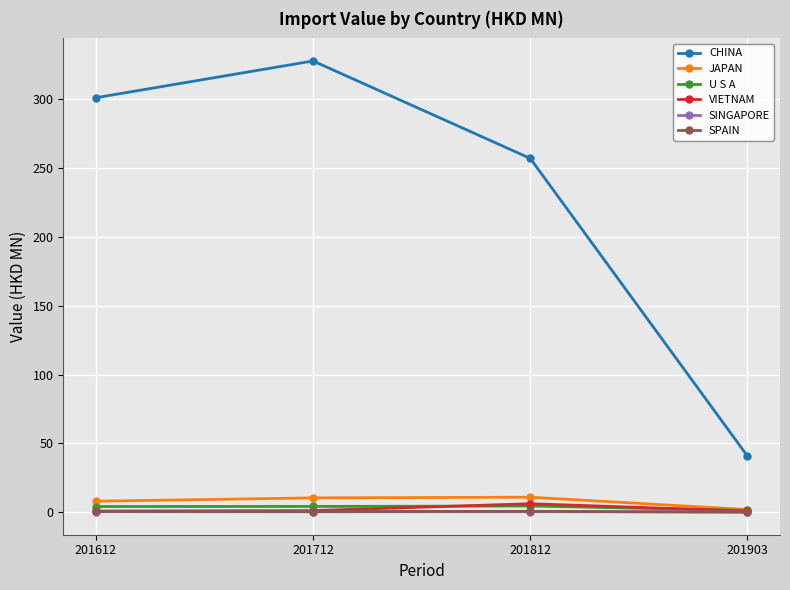

True or false: SINGAPORE and CHINA cross at least once.

False